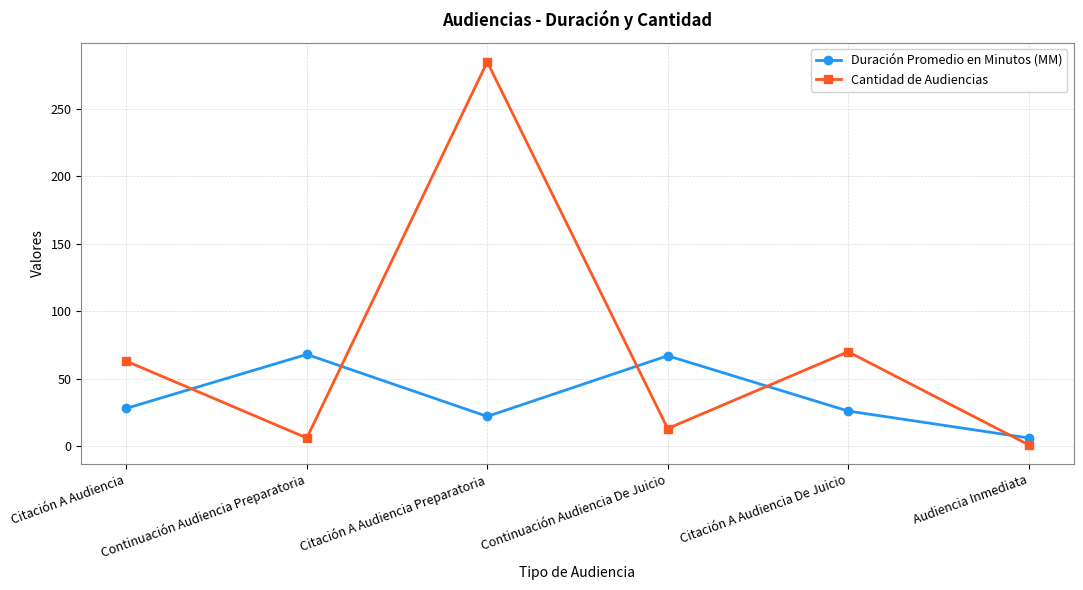

How many lines are shown in the chart?

2